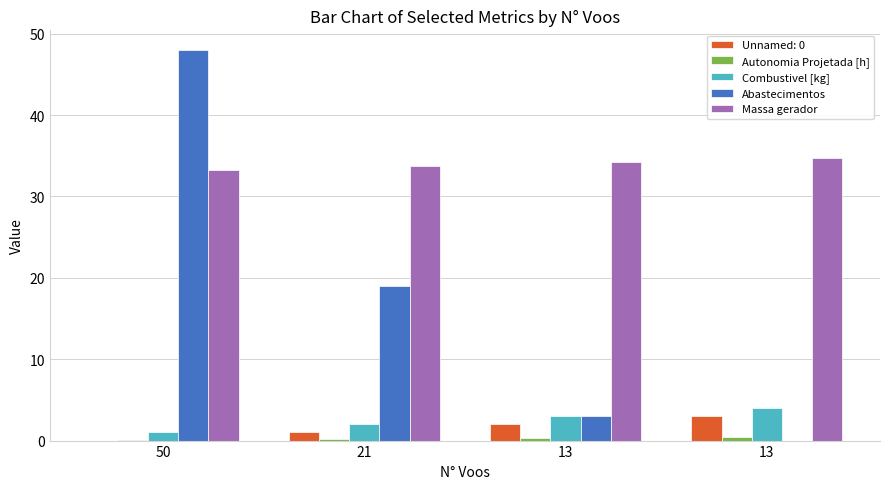

What is the difference between the Abastecimentos values at 50 and 13?

48.0